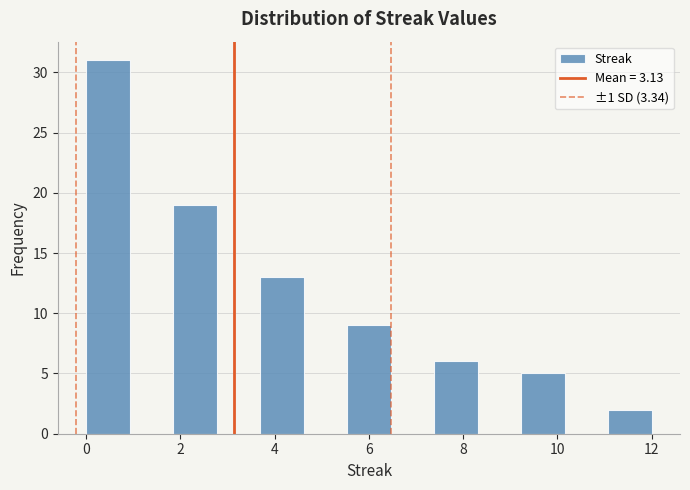

Reading left to right, list every bar in this chart as the range it spans on the x-axis followed by its height. Neither the bar edges nor the heights are printed on the chart, so give them approximately, as read against the axes.

0.0 to 1.0: 31
1.0 to 1.8: 0
1.8 to 2.8: 19
2.8 to 3.6: 0
3.6 to 4.6: 13
4.6 to 5.6: 0
5.6 to 6.4: 9
6.4 to 7.4: 0
7.4 to 8.4: 6
8.4 to 9.2: 0
9.2 to 10.2: 5
10.2 to 11.0: 0
11.0 to 12.0: 2